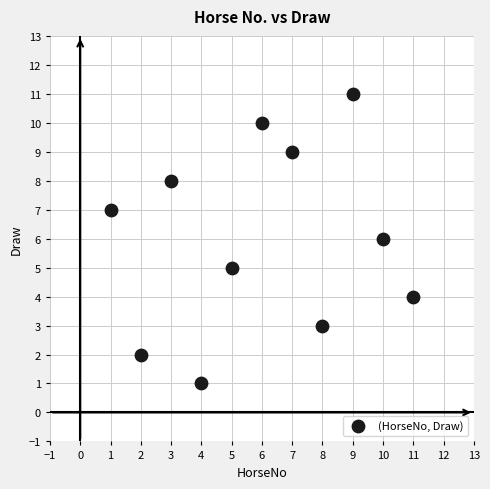

What is the range of Y values (max minus min)?

10